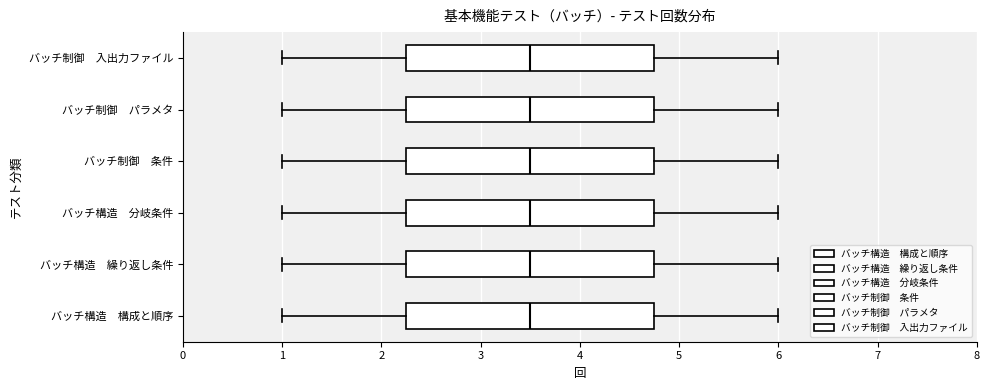

Reading bottom to top, transcribe this box plot: for each box, give where its median line is, the range the box spans, and where its two whiskers end, as read against the x-axis. The values are not printed on the chart, so give them approximately, as read against the axis.

バッチ構造 構成と順序: median 3.5, box 2.3 to 4.8, whiskers 1.0 to 6.0
バッチ構造 繰り返し条件: median 3.5, box 2.3 to 4.8, whiskers 1.0 to 6.0
バッチ構造 分岐条件: median 3.5, box 2.3 to 4.8, whiskers 1.0 to 6.0
バッチ制御 条件: median 3.5, box 2.3 to 4.8, whiskers 1.0 to 6.0
バッチ制御 パラメタ: median 3.5, box 2.3 to 4.8, whiskers 1.0 to 6.0
バッチ制御 入出力ファイル: median 3.5, box 2.3 to 4.8, whiskers 1.0 to 6.0